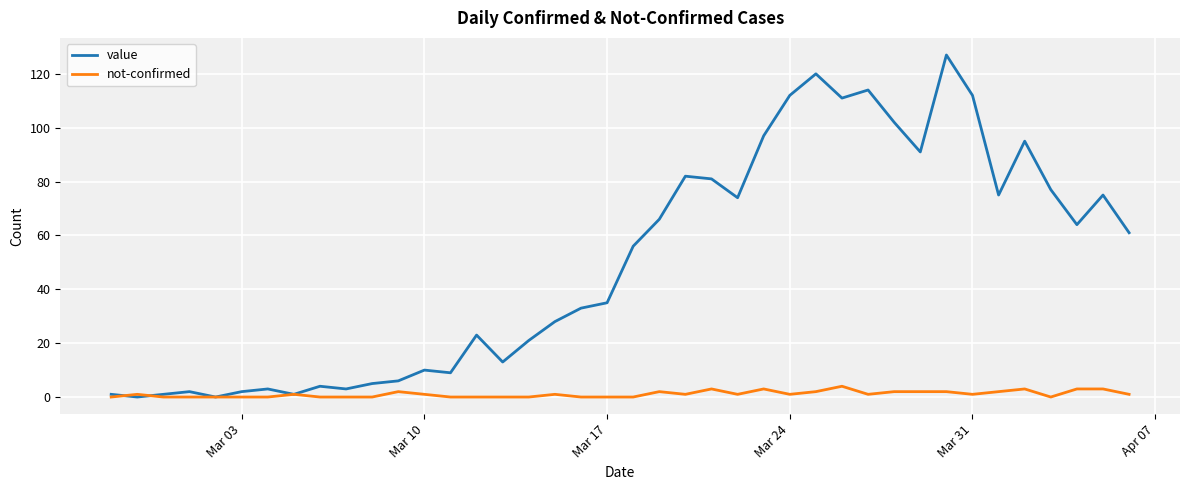

Which series has the largest total across all categories?

value